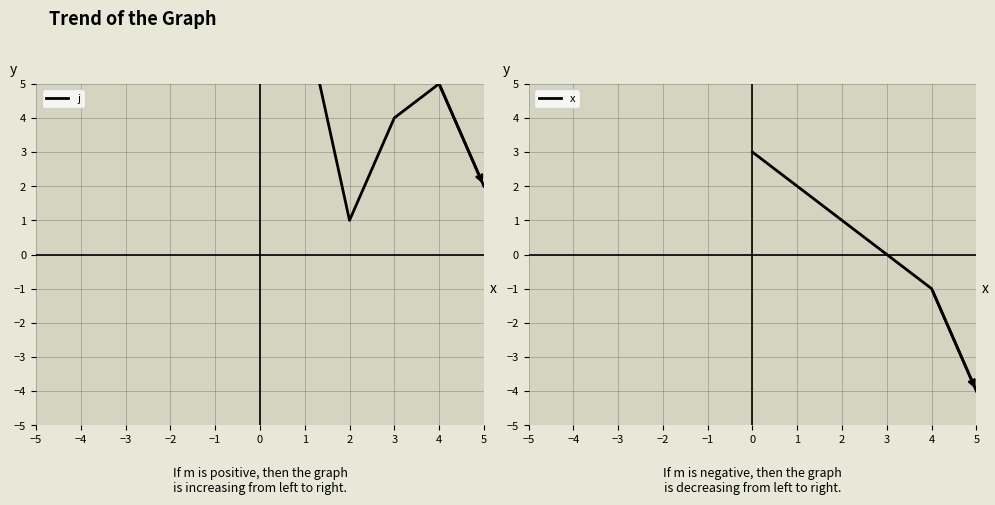

True or false: x and j cross at least once.

False